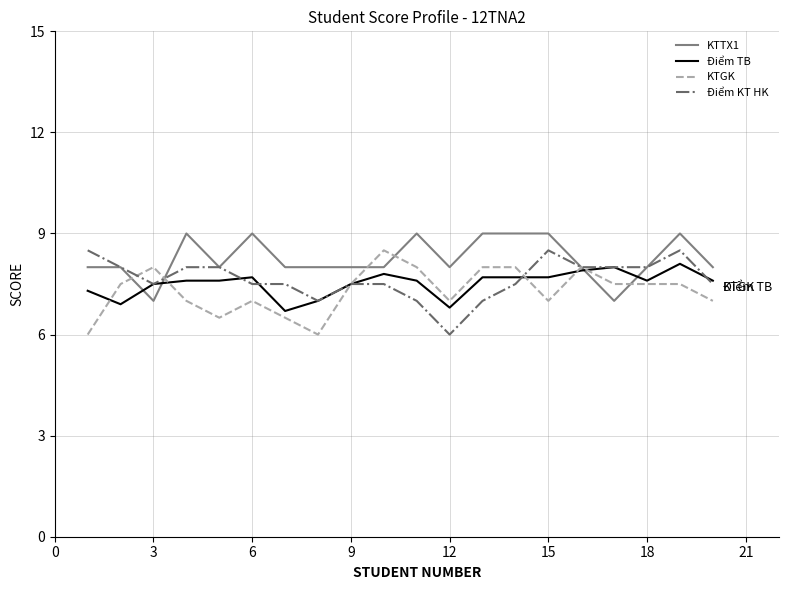

What is the lowest value of the KTGK series?

6.0